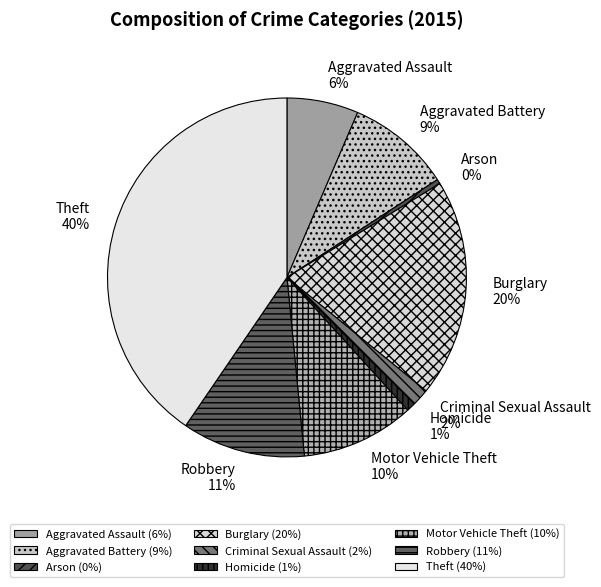

Do Aggravated Assault and Criminal Sexual Assault together represent more than half of the pie?

No